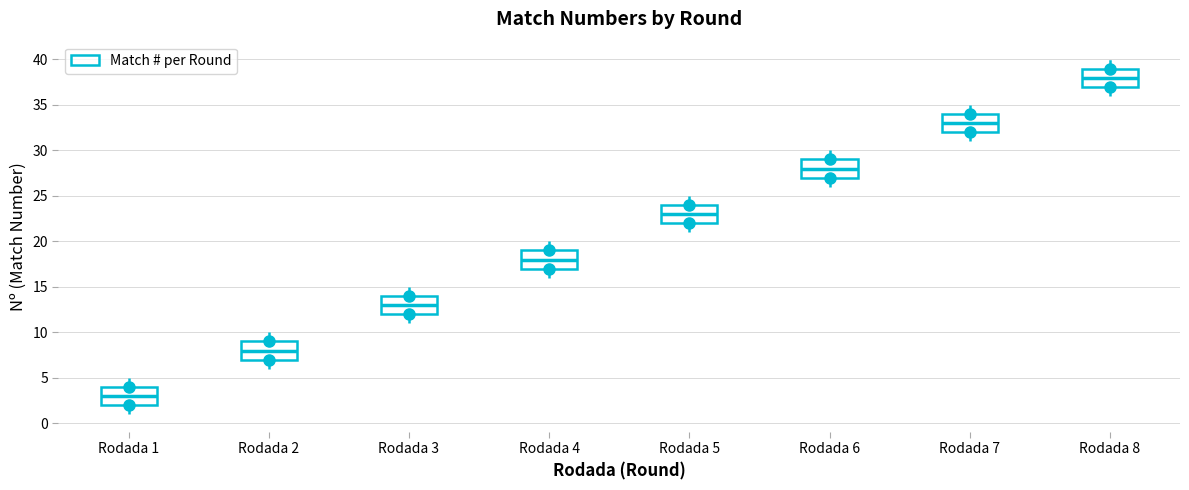

Reading left to right, read every box against the y-axis: the position of its median line, the range the box covers, and the ends of its whiskers. The values are not printed on the chart, so give them approximately, as read against the axis.

Rodada 1: median 3, box 2 to 4, whiskers 1 to 5
Rodada 2: median 8, box 7 to 9, whiskers 6 to 10
Rodada 3: median 13, box 12 to 14, whiskers 11 to 15
Rodada 4: median 18, box 17 to 19, whiskers 16 to 20
Rodada 5: median 23, box 22 to 24, whiskers 21 to 25
Rodada 6: median 28, box 27 to 29, whiskers 26 to 30
Rodada 7: median 33, box 32 to 34, whiskers 31 to 35
Rodada 8: median 38, box 37 to 39, whiskers 36 to 40